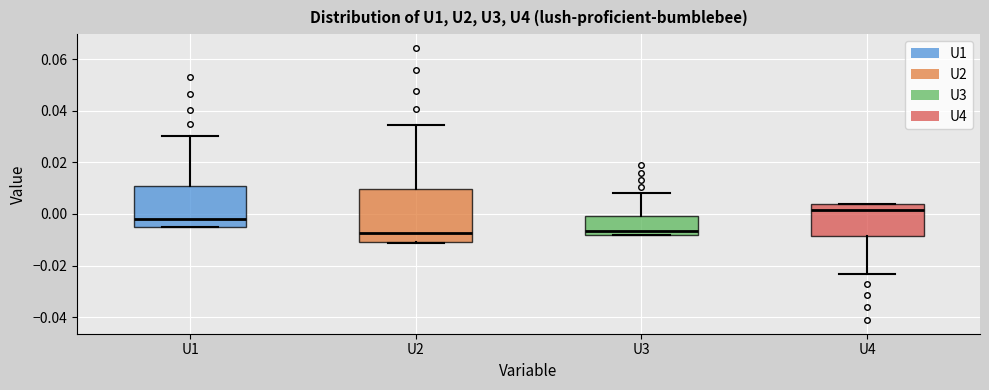

Which box is the tallest, from its lower edge to its upper edge?

U2